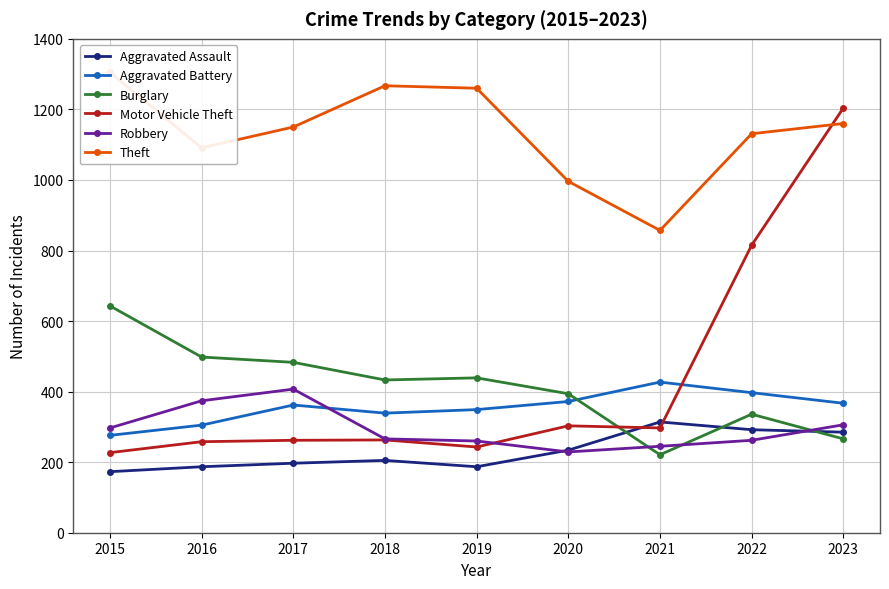

Between which two adjacent categories do Aggravated Assault and Burglary first intersect?

2020 and 2021